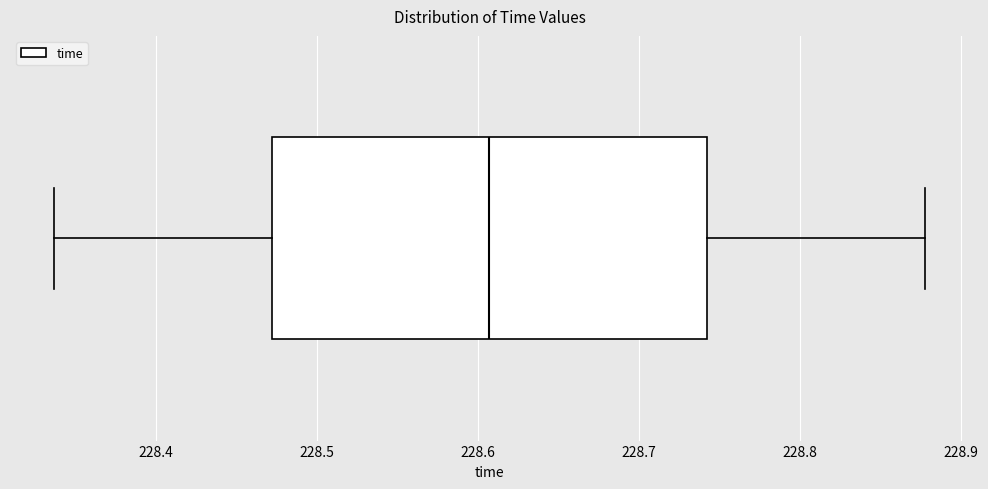

Read this box plot against the x-axis: the position of the median line, the range covered by the box, and the ends of both whiskers. The values are not printed on the chart, so give them approximately, as read against the axis.

median 228.61, box 228.47 to 228.74, whiskers 228.34 to 228.88